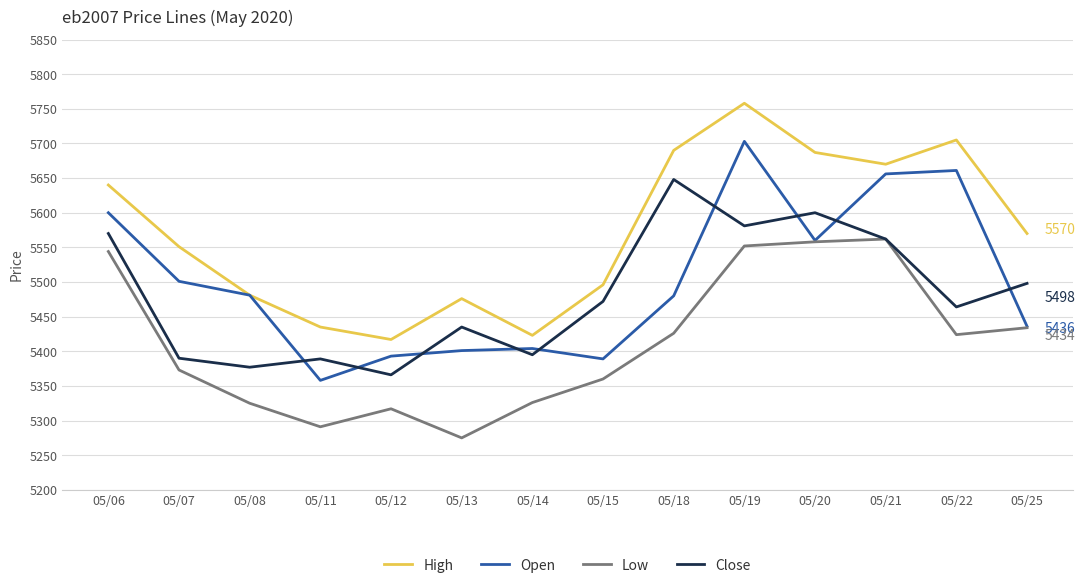

What is the difference between the High values at 05/12 and 05/07?

134